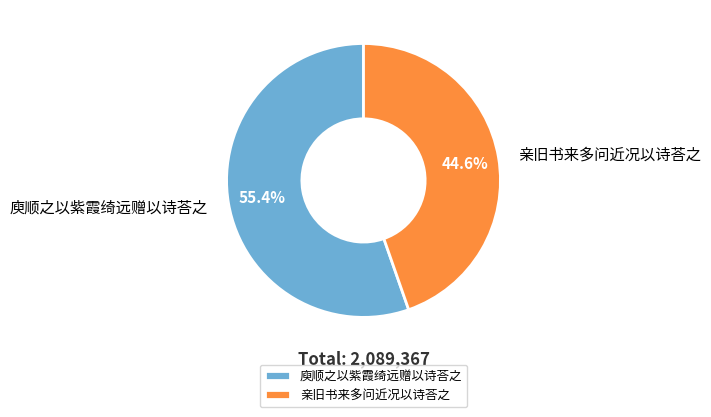

What is the ratio of the value at 亲旧书来多问近况以诗荅之 to the value at 庾顺之以紫霞绮远赠以诗荅之?

0.8